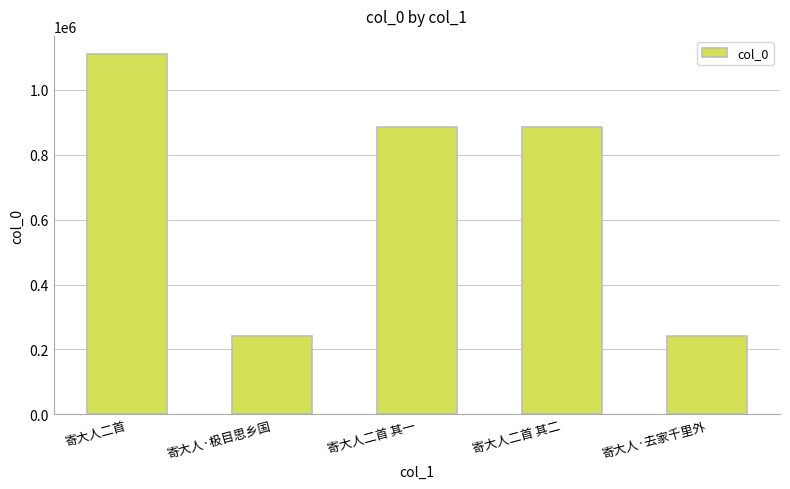

What is the greatest value displayed?

1110718